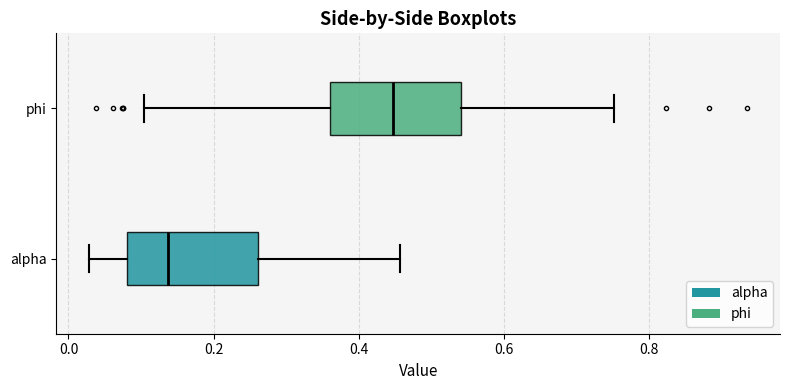

Which box's median line is the furthest to the left?

alpha